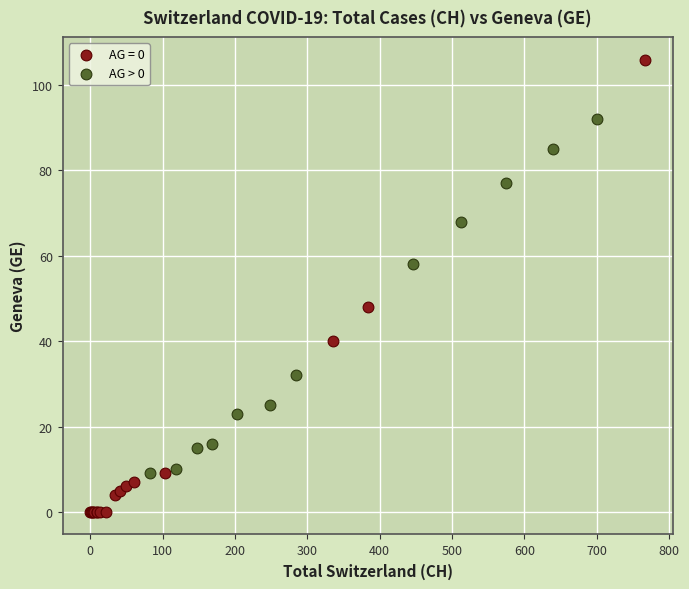

Which series contains the highest Y value?

AG = 0